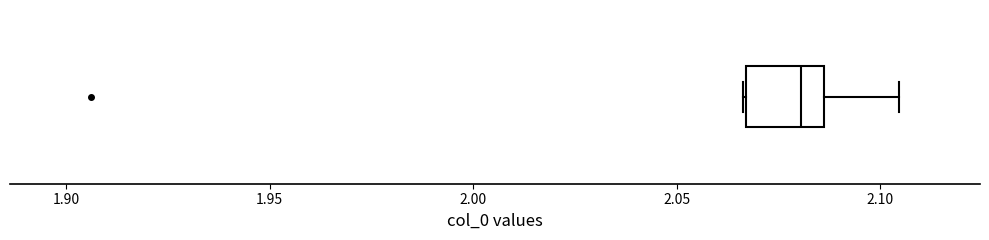

Read this box plot against the x-axis: the position of the median line, the range covered by the box, and the ends of both whiskers. The values are not printed on the chart, so give them approximately, as read against the axis.

median 2.080, box 2.065 to 2.085, whiskers 2.065 to 2.105